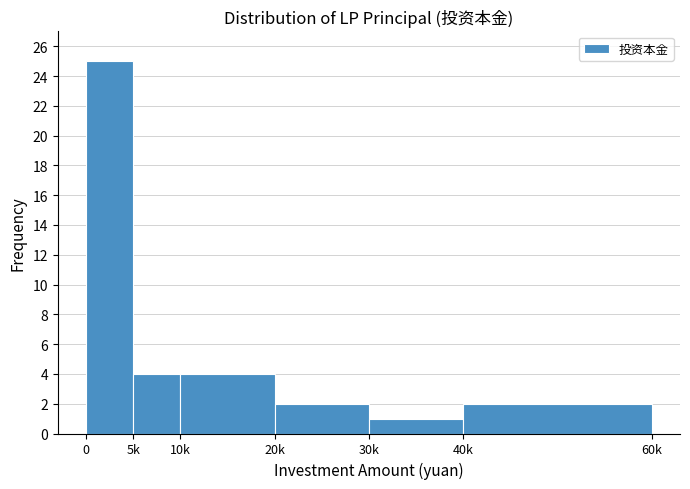

Reading left to right, transcribe all the data shown in this chart.

25	4	4	2	1	2